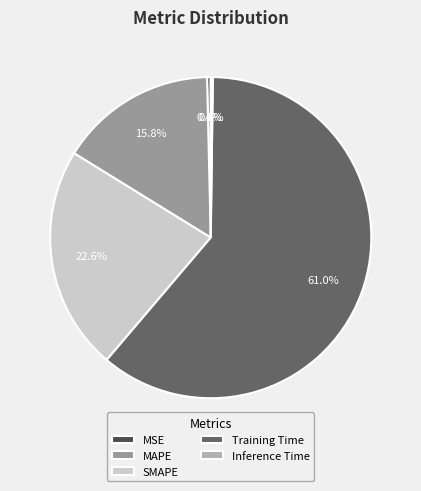

What is the change in value from MSE to Training Time?

+2.3